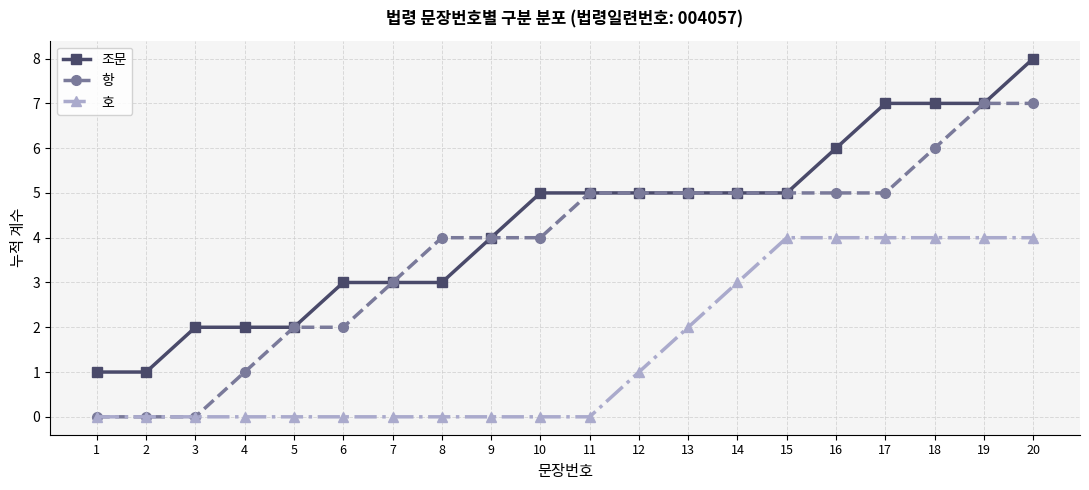

What is the highest value of the 조문 series?

8